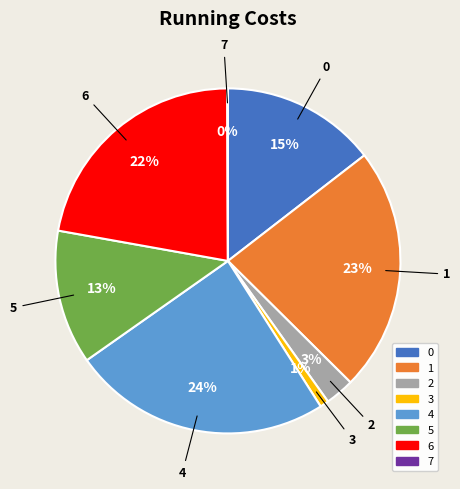

True or false: 6 accounts for 22% of the total.

True